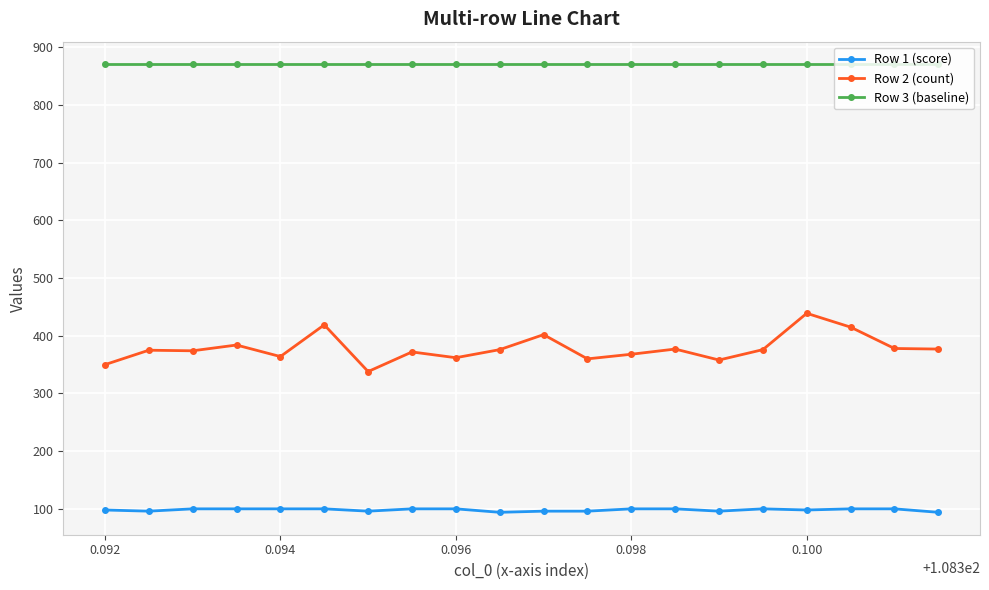

List the series in order of their overall mean, highest first.

Row 3 (baseline), Row 2 (count), Row 1 (score)